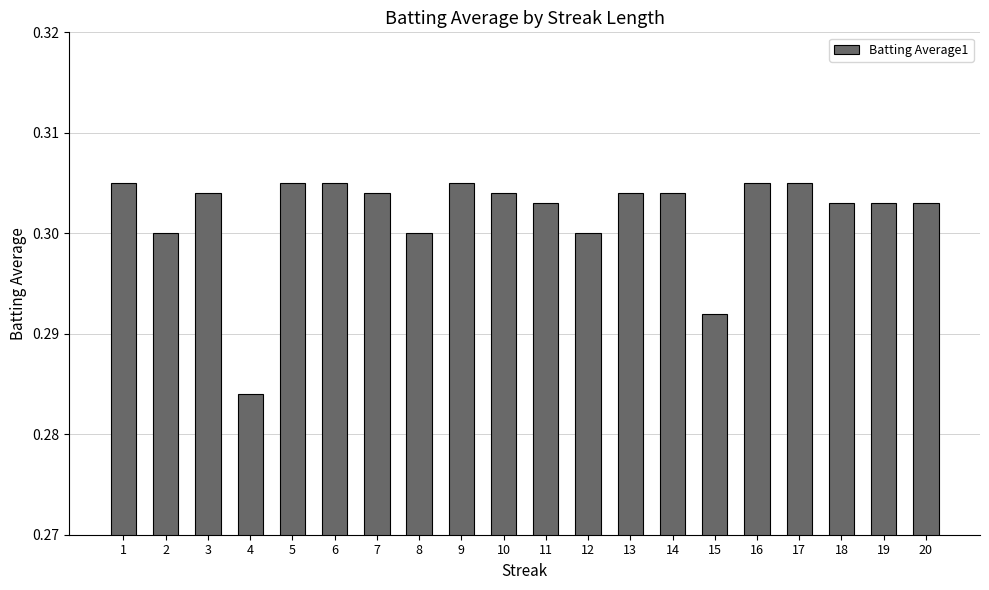

Count the values in the range 0 to 1.

20